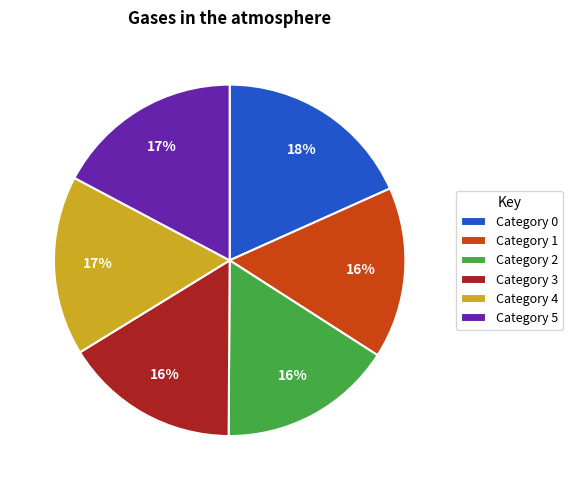

To the nearest percent, what is the average slice percentage?

17%